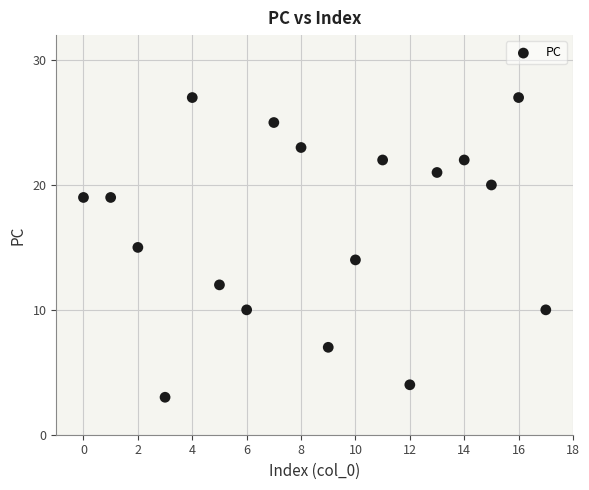

What is the range of Y values (max minus min)?

24